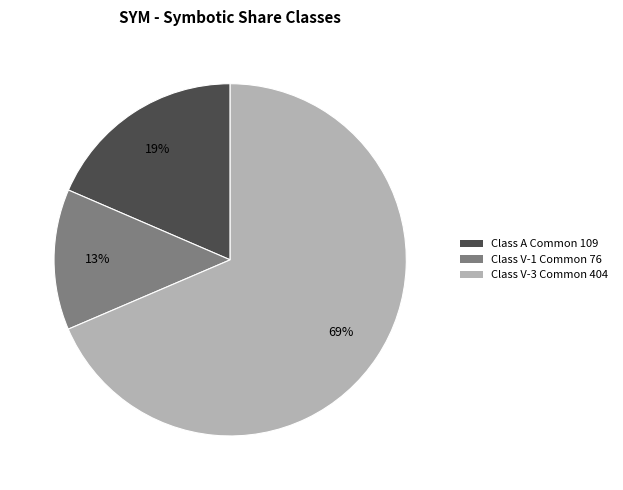

How many segments does this pie chart have?

3